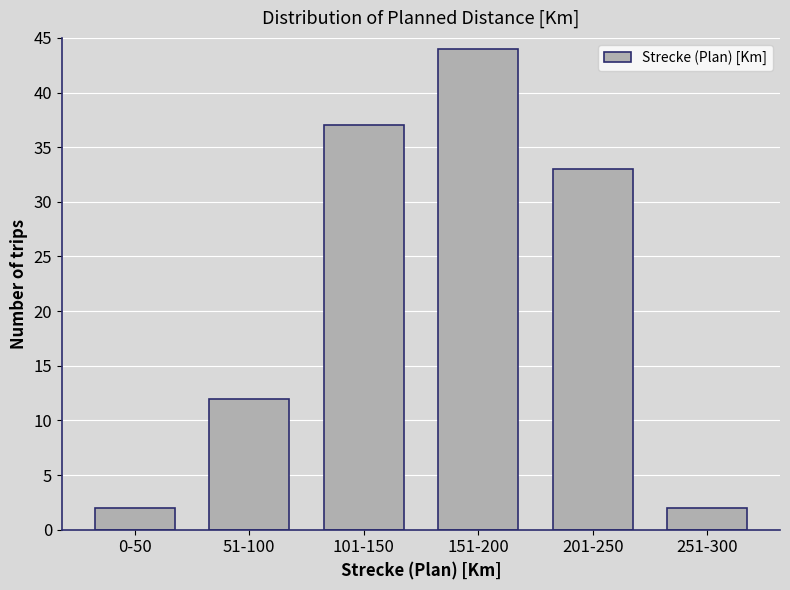

Reading left to right, what are all the values shown in this chart?

2	12	37	44	33	2